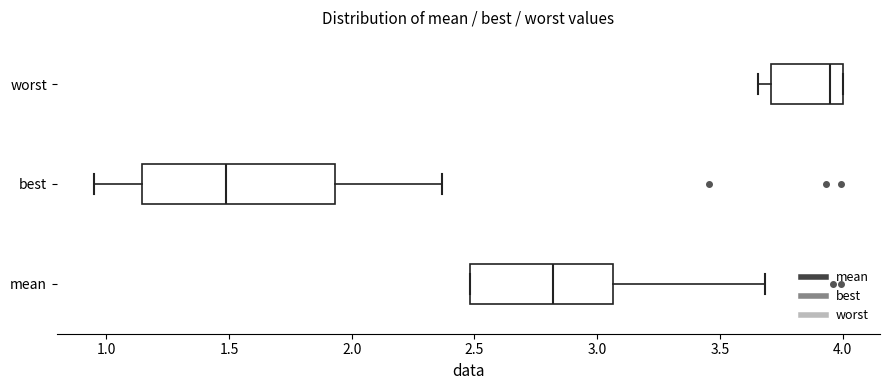

Which box has the furthest to the left median line?

best